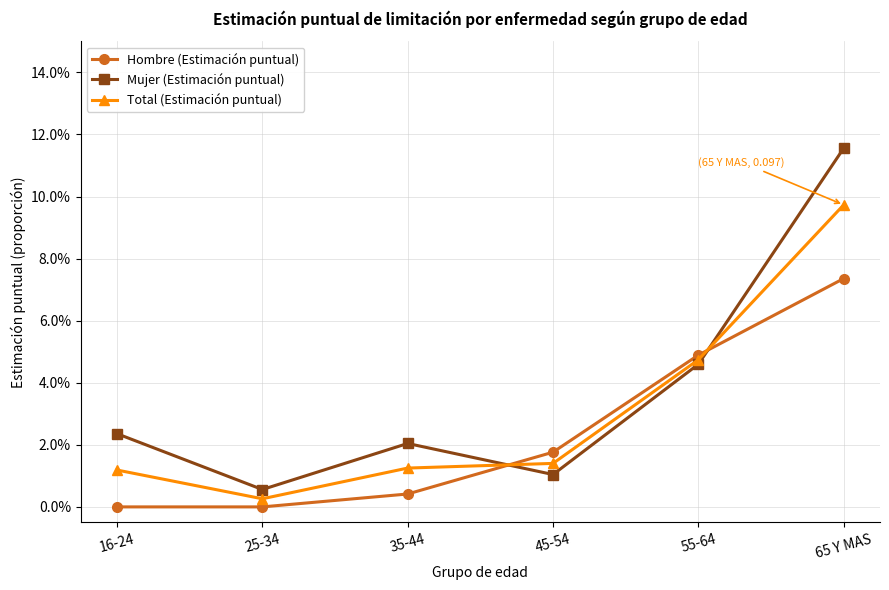

What is the maximum value shown in the chart?

0.1